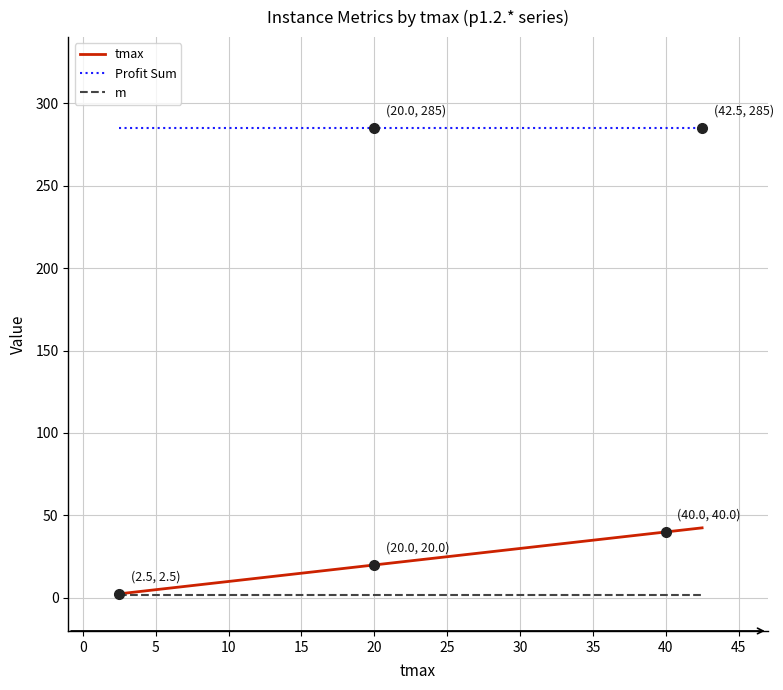

Which series has the largest range (max minus min)?

tmax